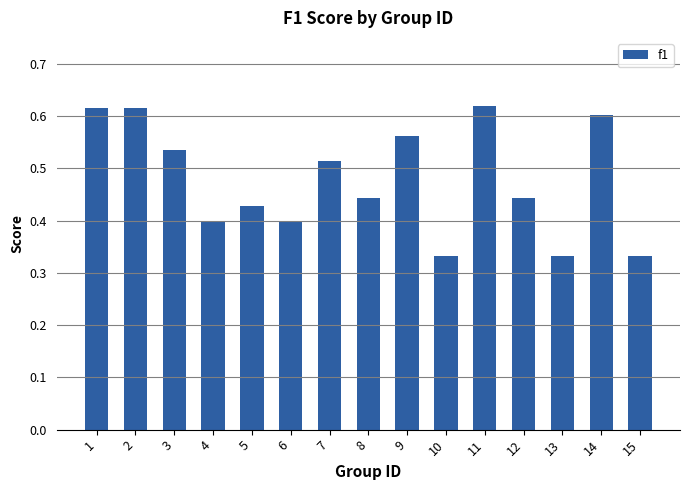

What is the sum of all values?

7.2